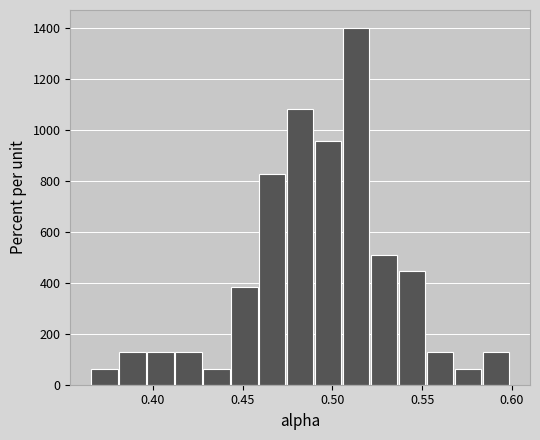

Read against the x-axis, roughly where is the centre of the tallest bar?

0.515